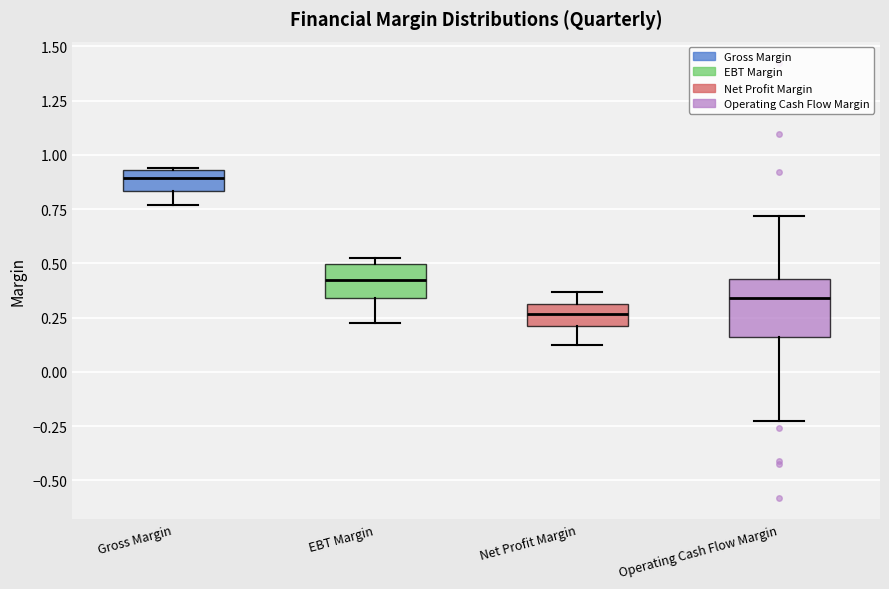

Which box is the tallest, from its lower edge to its upper edge?

Operating Cash Flow Margin